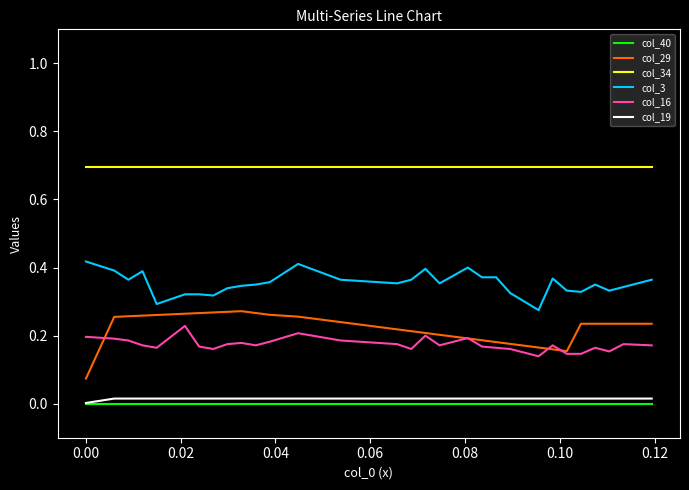

At how many categories does at least one series exceed 0?

39